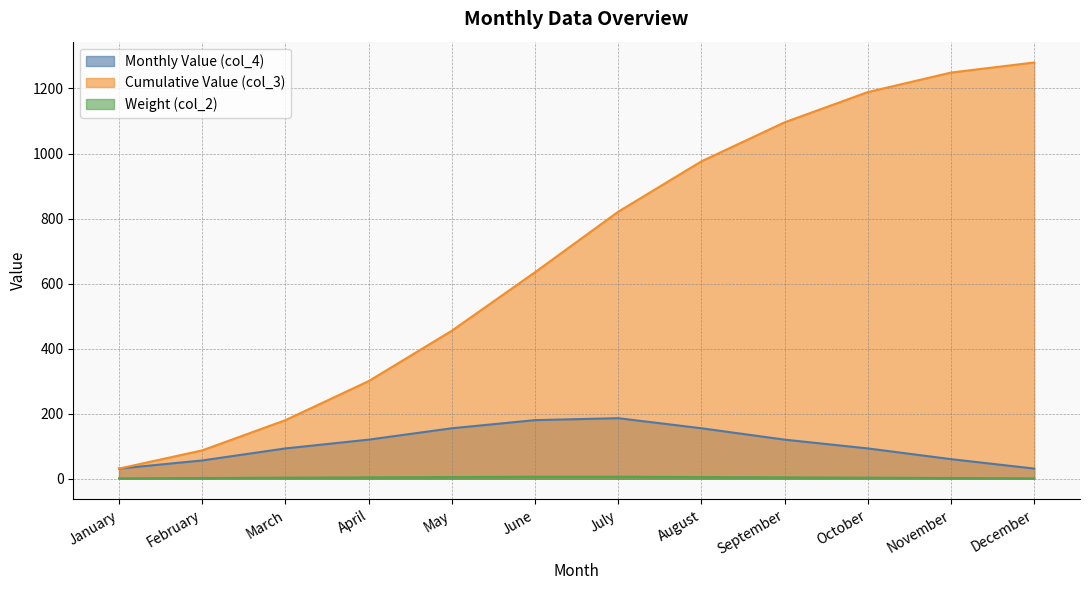

Does the chart display data point markers on the line(s)?

No